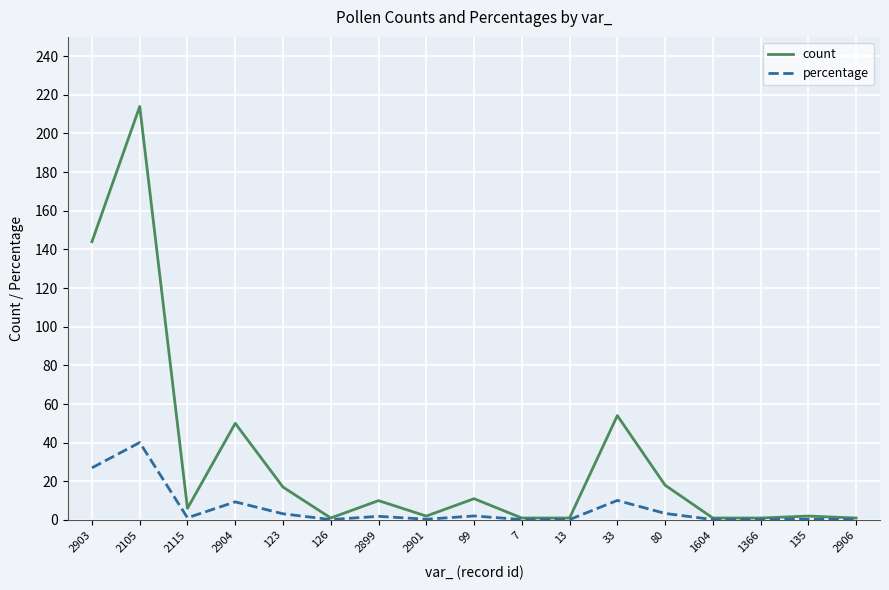

What position from the right is 2115?

15